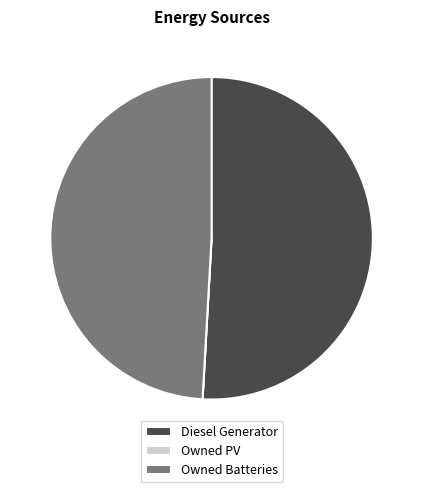

True or false: Diesel Generator accounts for 41% of the total.

False